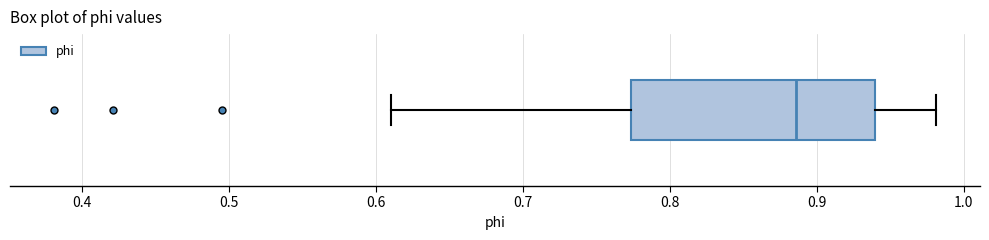

Transcribe this box plot: give where the median line is, the range the box spans, and where the two whiskers end, as read against the x-axis. The values are not printed on the chart, so give them approximately, as read against the axis.

median 0.89, box 0.77 to 0.94, whiskers 0.61 to 0.98